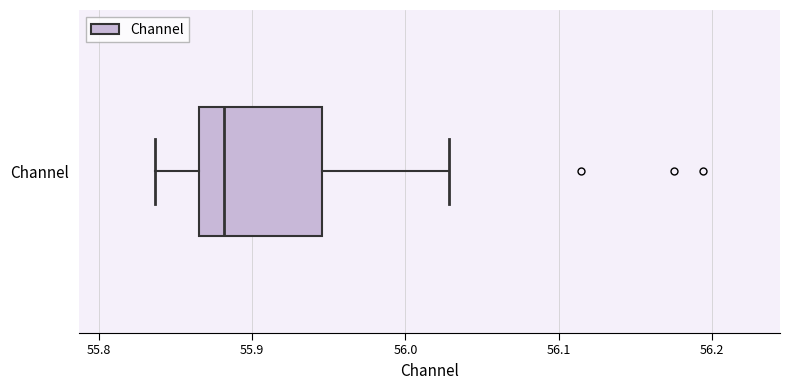

Where does the right whisker of the box for Channel end on the x-axis? The values are not printed on the chart, so give them approximately, as read against the axis.

56.03